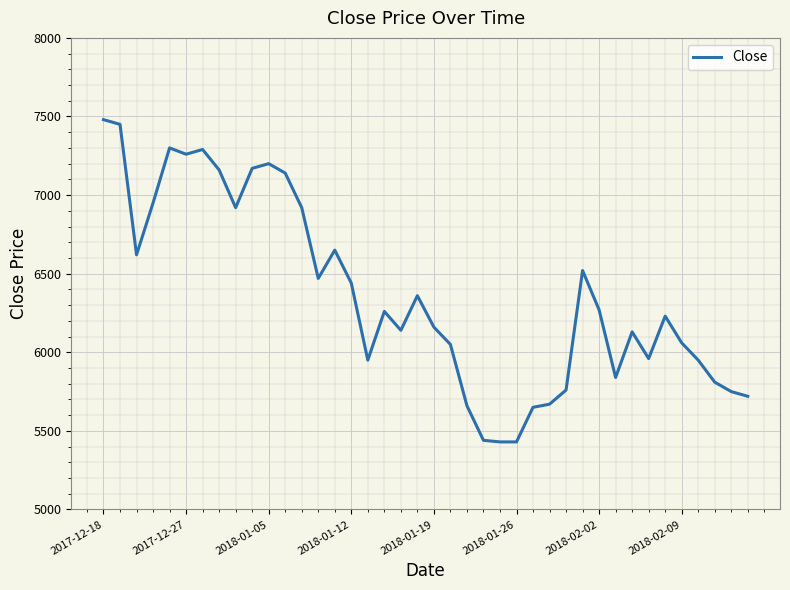

What is the minimum value shown in the chart?

5430